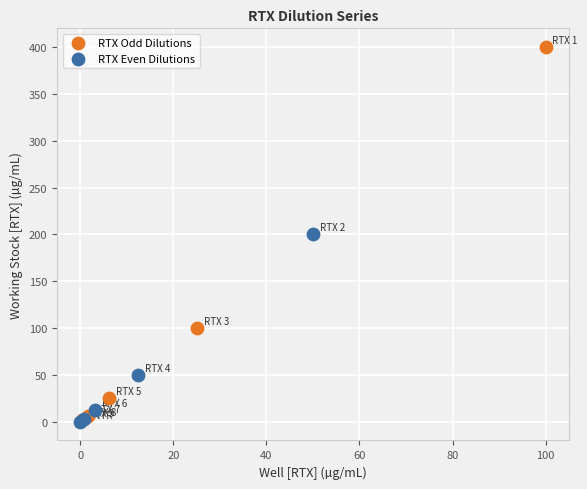

Which series has the largest Y range (max minus min)?

RTX Odd Dilutions